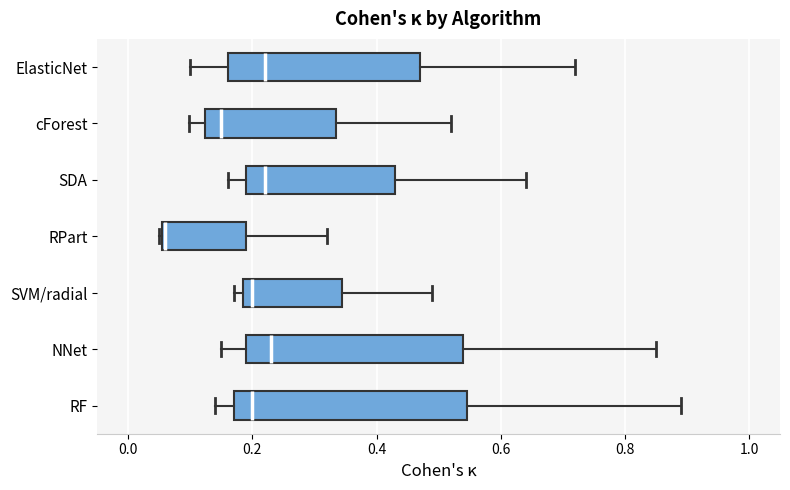

Where is the right edge of the box for NNet on the x-axis? The values are not printed on the chart, so give them approximately, as read against the axis.

0.54